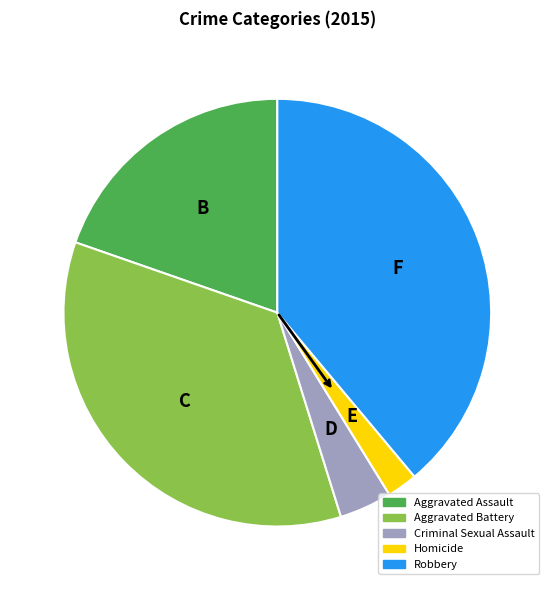

Does any single category account for the majority?

No